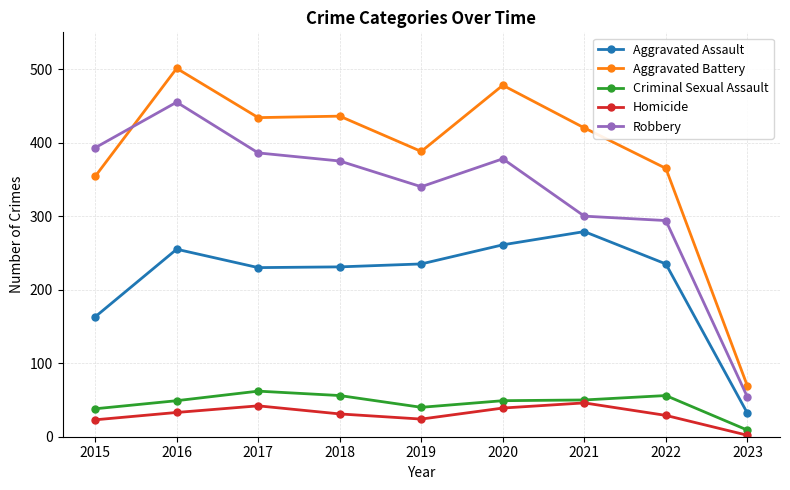

What is the difference between the maximum and second lowest values in the Robbery series?

161